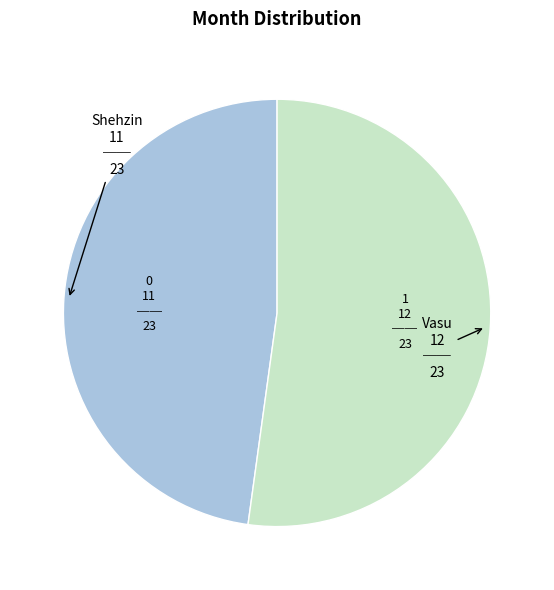

Which category has the smallest portion of the pie?

Shehzin